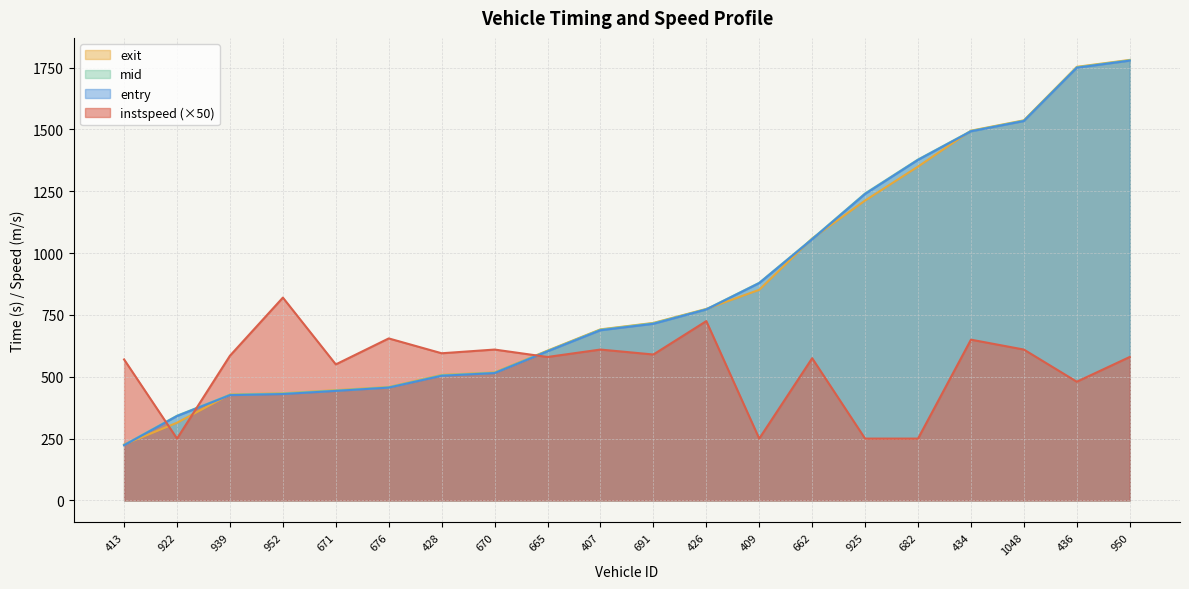

How many data points in exit are less than 717?

10